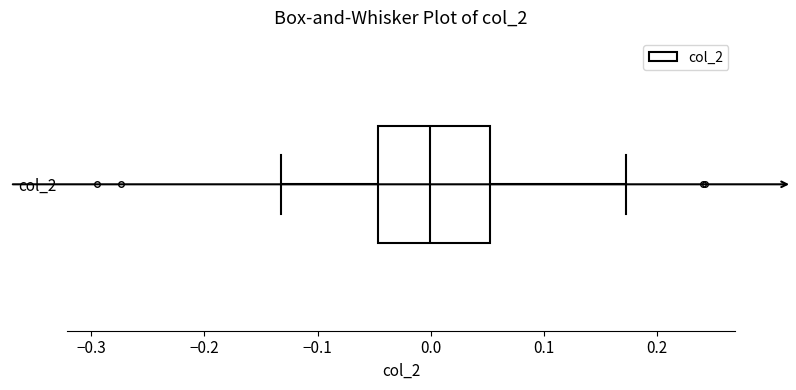

Transcribe this box plot: give where the median line is, the range the box spans, and where the two whiskers end, as read against the x-axis. The values are not printed on the chart, so give them approximately, as read against the axis.

median 0.00, box -0.05 to 0.05, whiskers -0.13 to 0.17